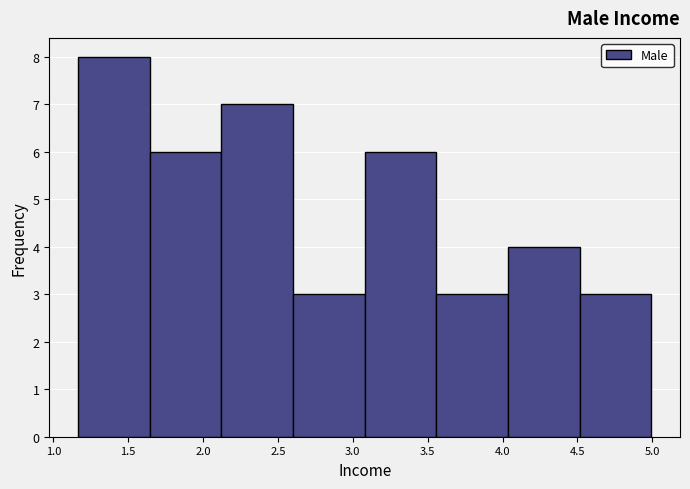

Over which range of the x-axis is the bar tallest?

1.15 to 1.65